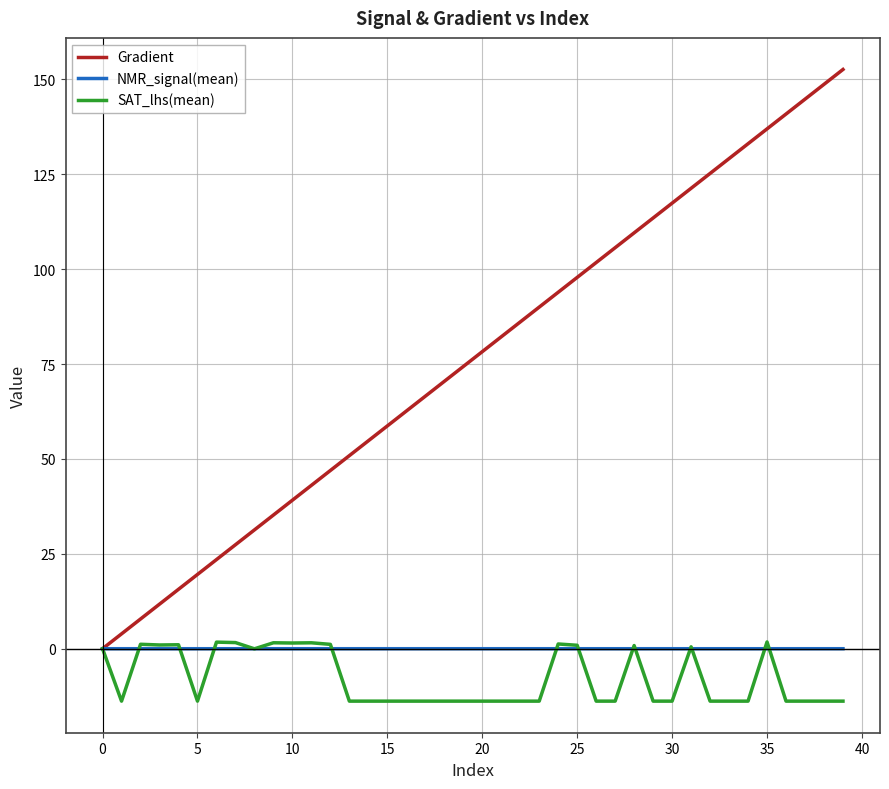

What is the minimum value shown in the chart?

-13.8